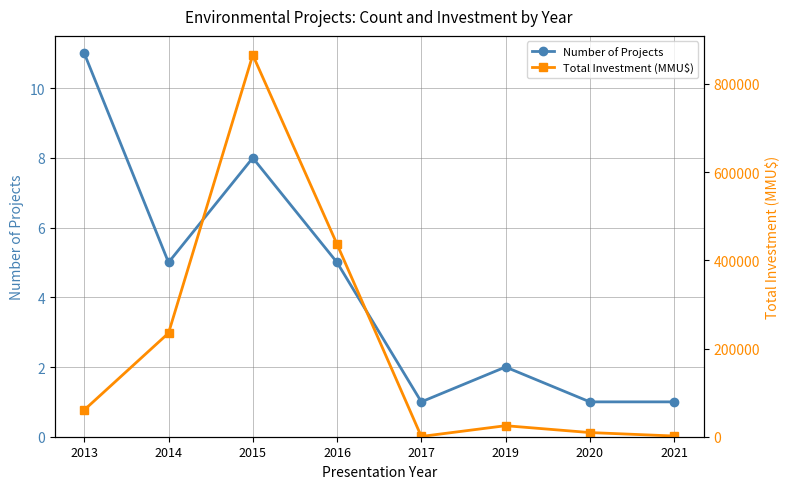

What is the difference between the maximum and minimum values in the Number of Projects series?

10